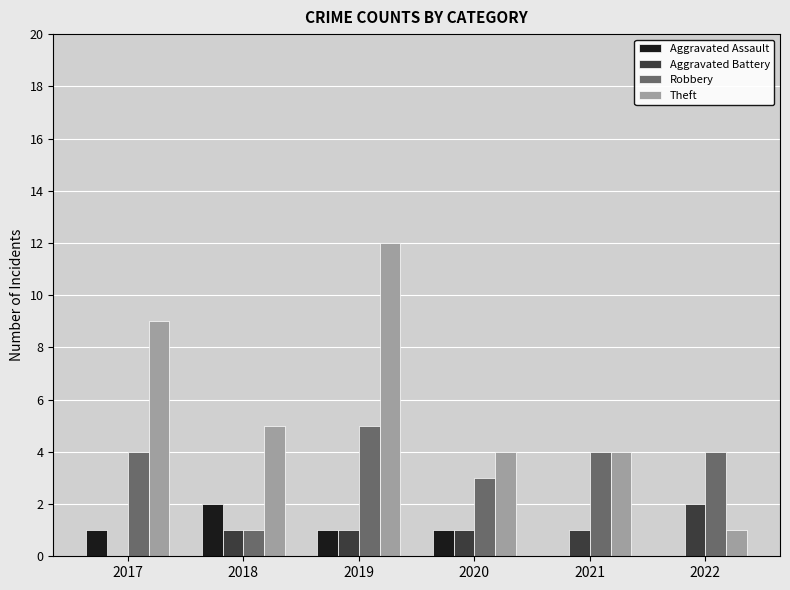

The value of Aggravated Assault at 2017 is 1. True or false?

True